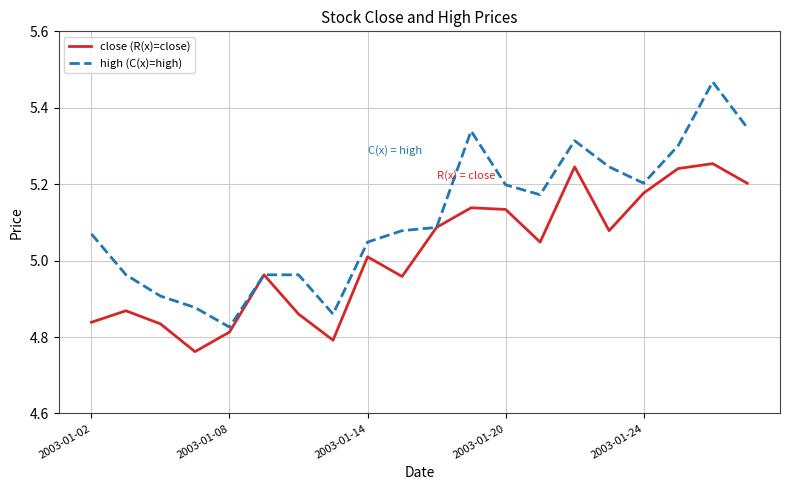

Rank the series by their maximum value, from lowest to highest.

close (R(x)=close), high (C(x)=high)